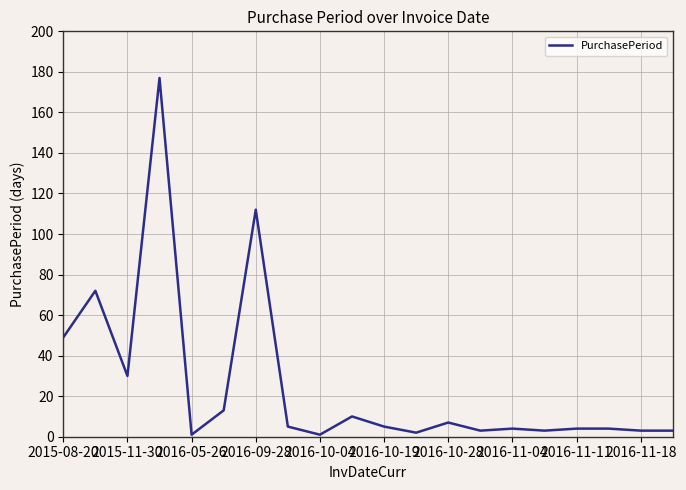

What is the greatest value displayed?

177